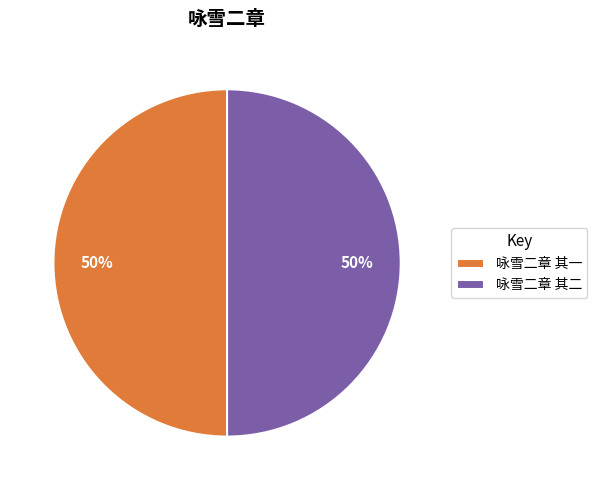

Approximately how many times larger is the value at 咏雪二章 其一 compared to 咏雪二章 其二?

1.0